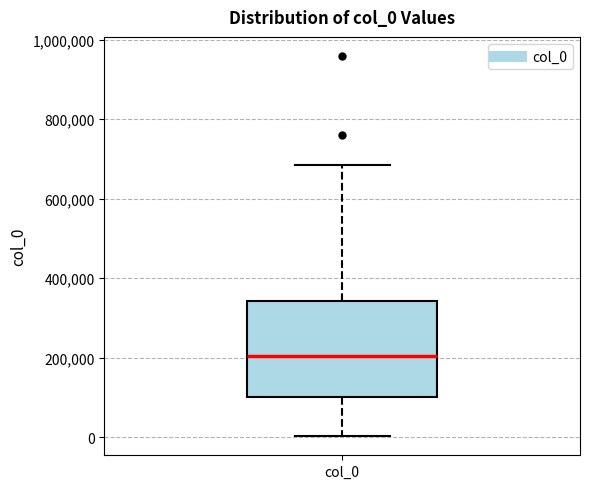

Transcribe this box plot: give where the median line is, the range the box spans, and where the two whiskers end, as read against the y-axis. The values are not printed on the chart, so give them approximately, as read against the axis.

median 200000, box 100000 to 340000, whiskers 0 to 680000